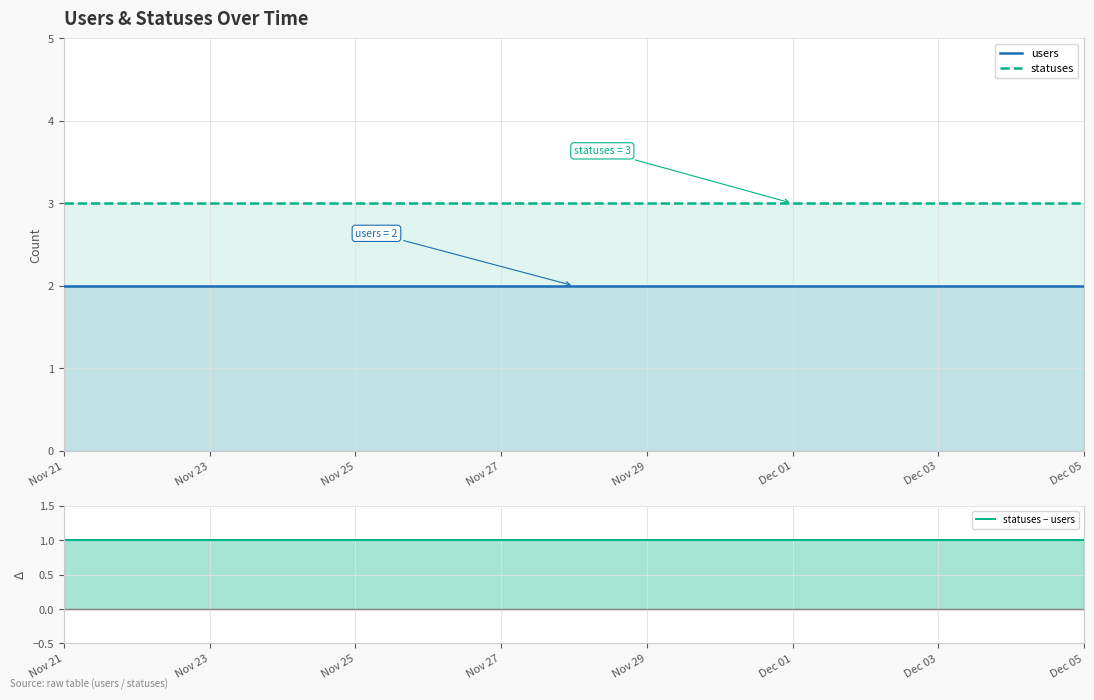

True or false: statuses and statuses − users intersect in this chart.

False